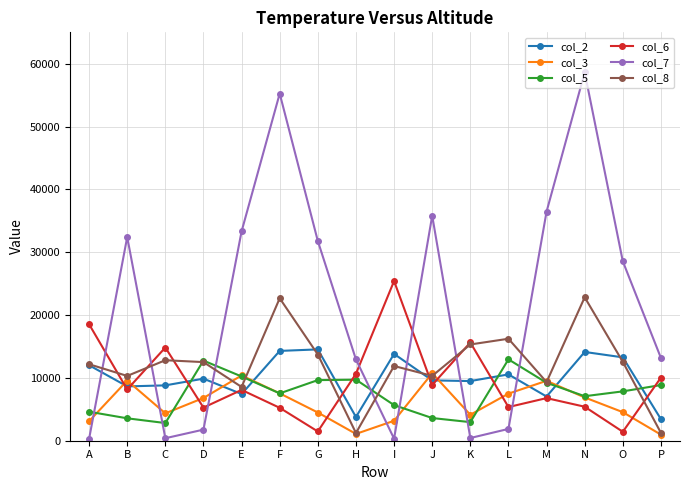

True or false: col_2 has more than 2 interior local peaks.

True